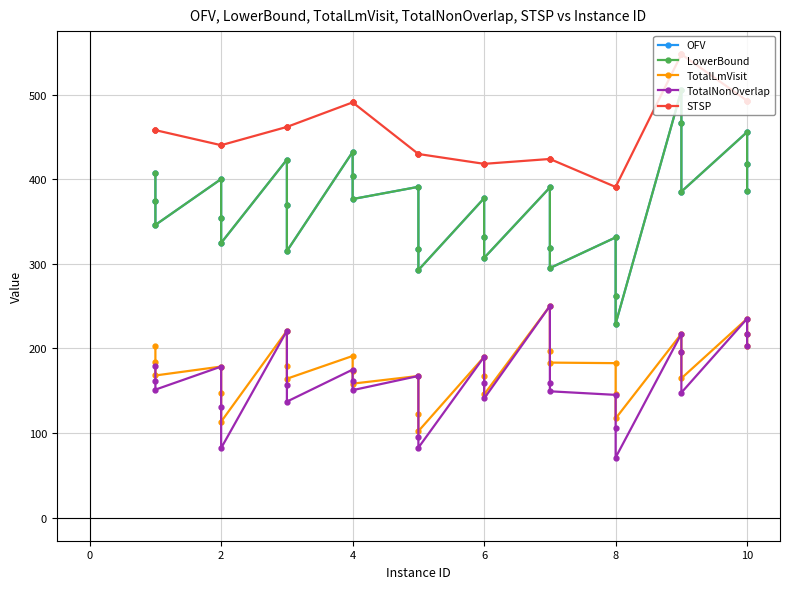

How many lines are shown in the chart?

5